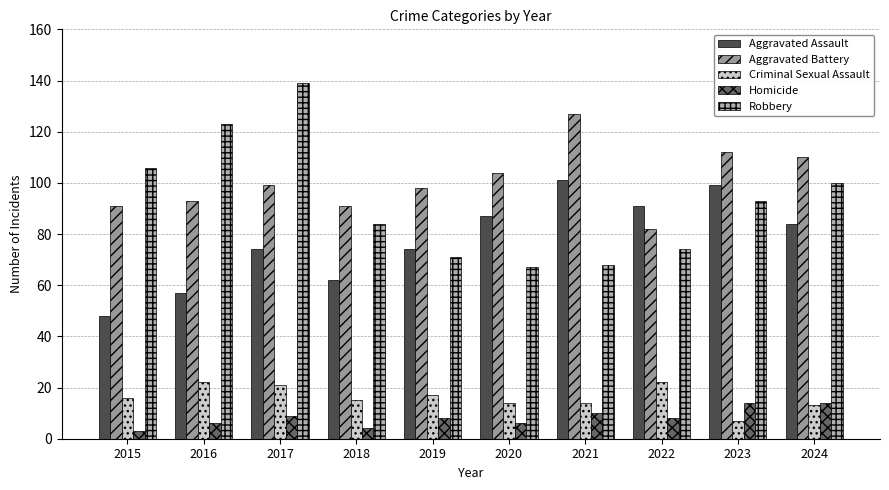

What is the value of the Aggravated Assault bar at the 10th from the left?

84